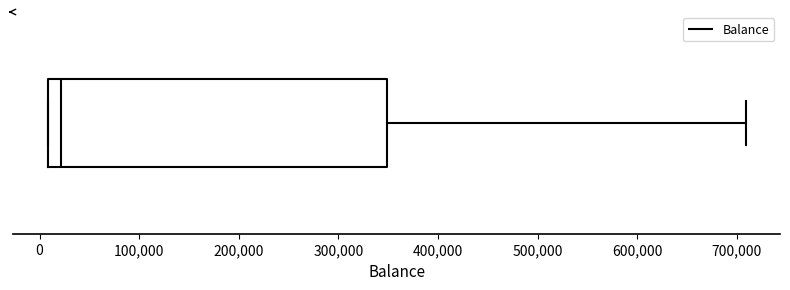

Transcribe this box plot: give where the median line is, the range the box spans, and where the two whiskers end, as read against the x-axis. The values are not printed on the chart, so give them approximately, as read against the axis.

median 20000, box 10000 to 350000, whiskers 10000 to 710000